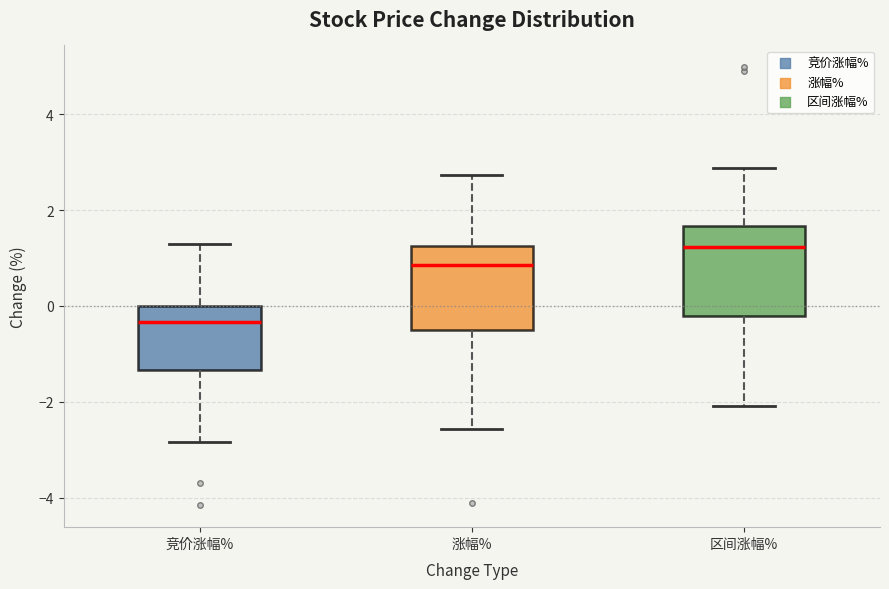

Which box's median line is the highest?

区间涨幅%